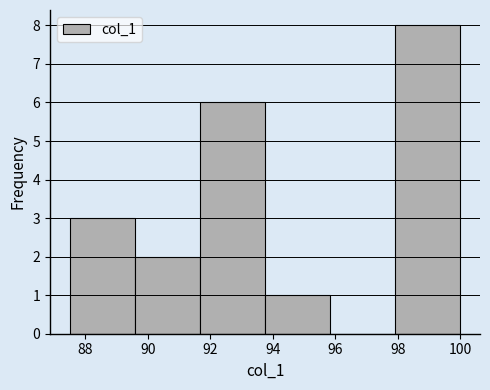

Reading left to right, list every bar in this chart as the range it spans on the x-axis followed by its height. Neither the bar edges nor the heights are printed on the chart, so give them approximately, as read against the axes.

87.6 to 89.6: 3
89.6 to 91.6: 2
91.6 to 93.8: 6
93.8 to 95.8: 1
95.8 to 98.0: 0
98.0 to 100.0: 8